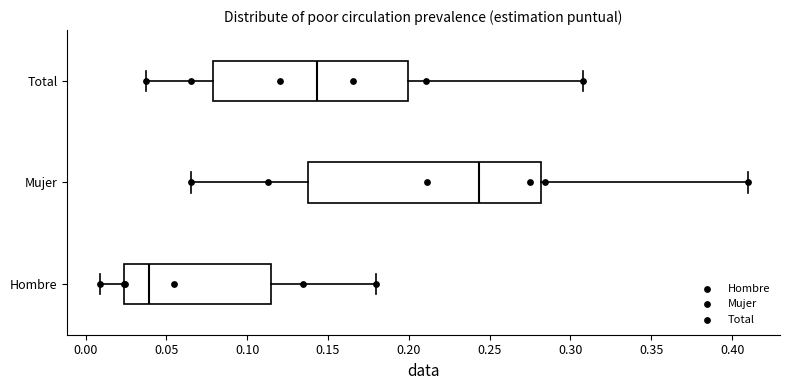

Which box's median line is the furthest to the left?

Hombre